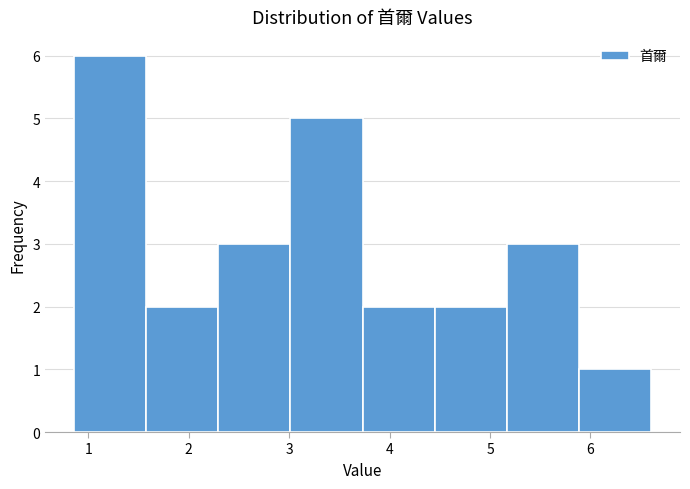

Reading left to right, list every bar in this chart as the range it spans on the x-axis followed by its height. Neither the bar edges nor the heights are printed on the chart, so give them approximately, as read against the axes.

0.9 to 1.6: 6
1.6 to 2.3: 2
2.3 to 3.0: 3
3.0 to 3.7: 5
3.7 to 4.4: 2
4.4 to 5.2: 2
5.2 to 5.9: 3
5.9 to 6.6: 1